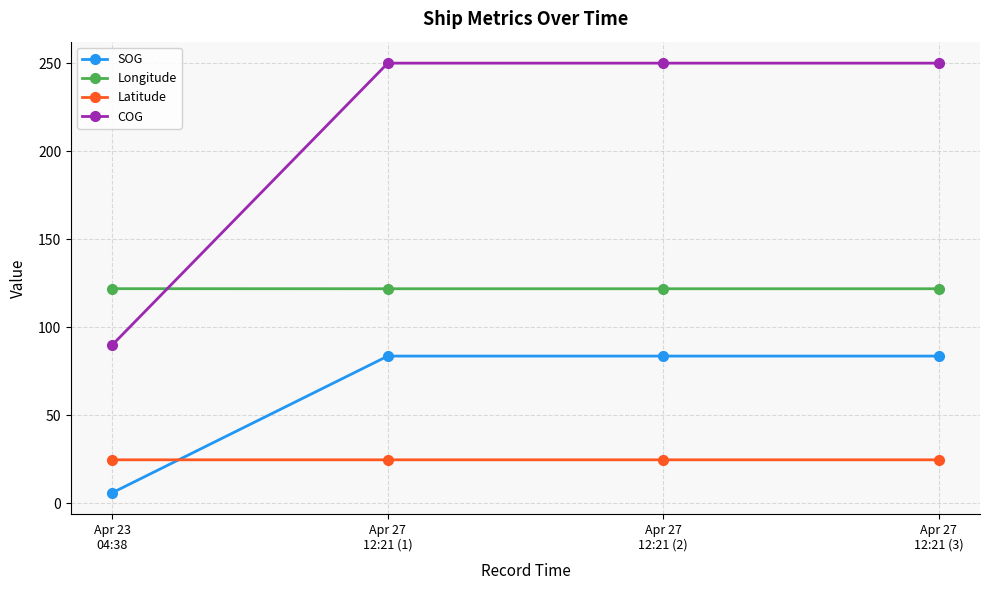

What is the label of the 4th point from the right?

Apr 23
04:38